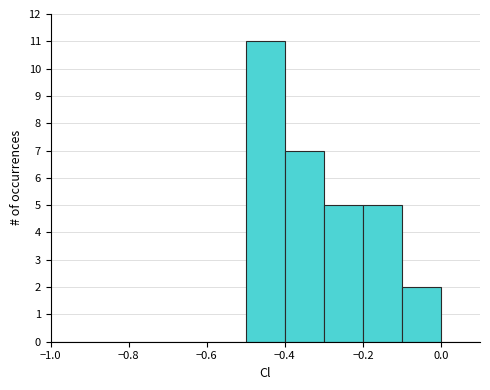

Reading left to right, transcribe this chart: for each bar, give the range it covers on the x-axis and its height. The values are not printed on the chart, so give them approximately, as read against the axis.

-1.0 to -0.9: 0
-0.9 to -0.8: 0
-0.8 to -0.7: 0
-0.7 to -0.6: 0
-0.6 to -0.5: 0
-0.5 to -0.4: 11
-0.4 to -0.3: 7
-0.3 to -0.2: 5
-0.2 to -0.1: 5
-0.1 to 0.0: 2
0.0 to 0.1: 0